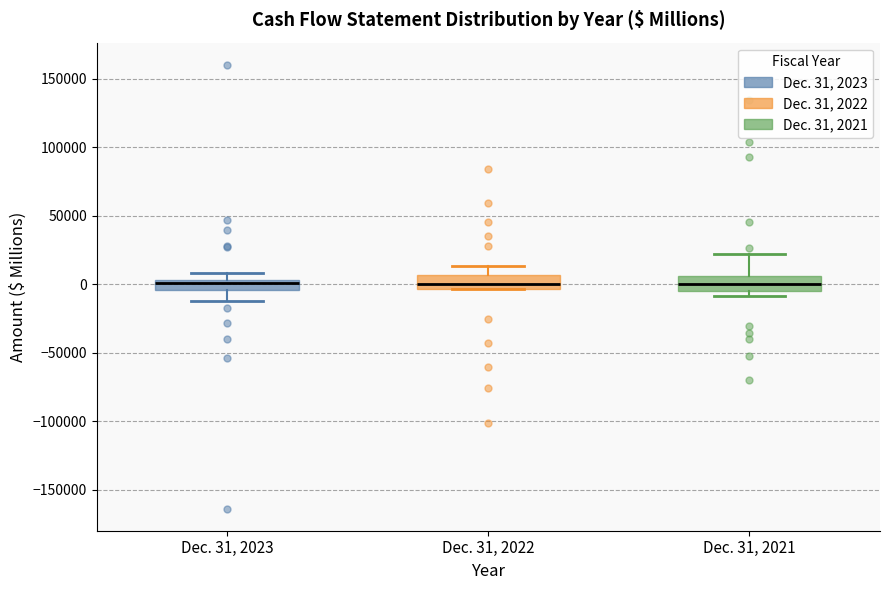

Where does the upper whisker of the box for Dec. 31, 2023 end on the y-axis? The values are not printed on the chart, so give them approximately, as read against the axis.

10000